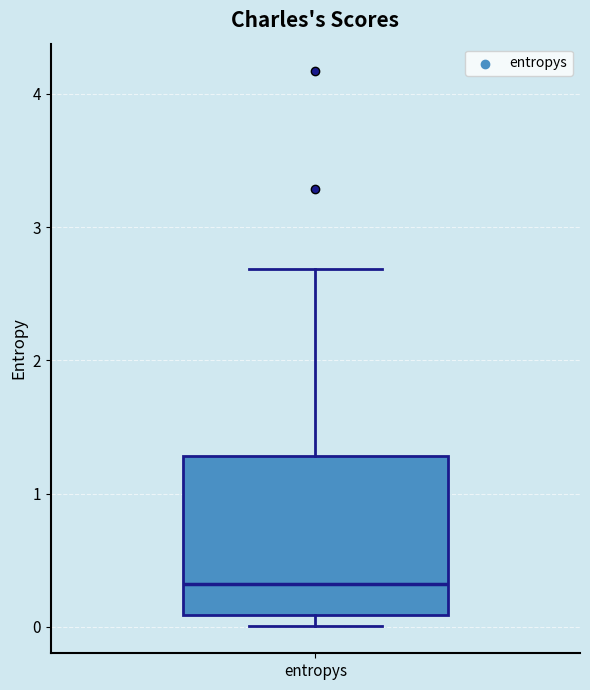

Transcribe this box plot: give where the median line is, the range the box spans, and where the two whiskers end, as read against the y-axis. The values are not printed on the chart, so give them approximately, as read against the axis.

median 0.3, box 0.1 to 1.3, whiskers 0.0 to 2.7